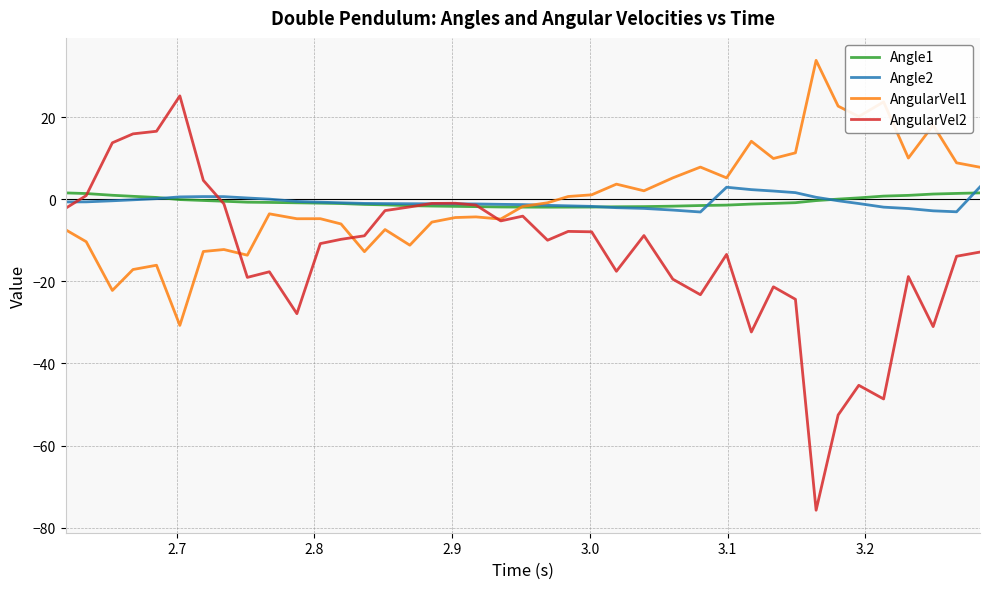

What is the difference between the second highest and minimum values in the Angle2 series?

6.0